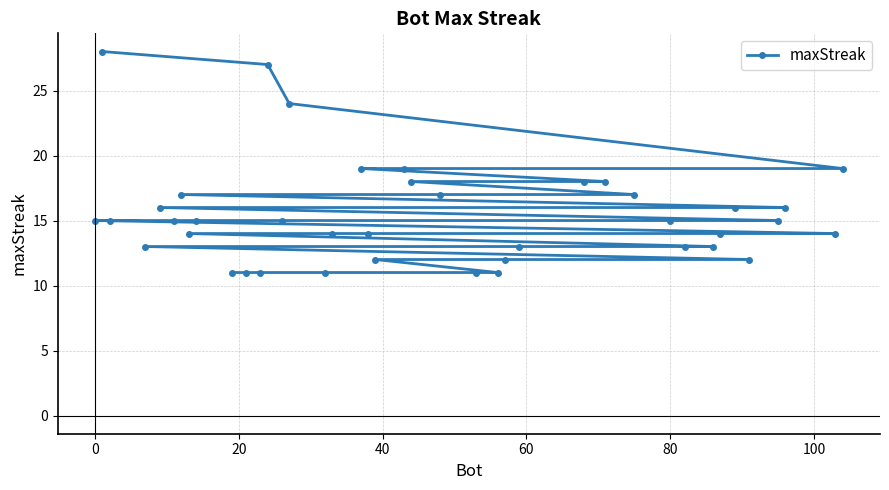

What is the sum of all values?

618